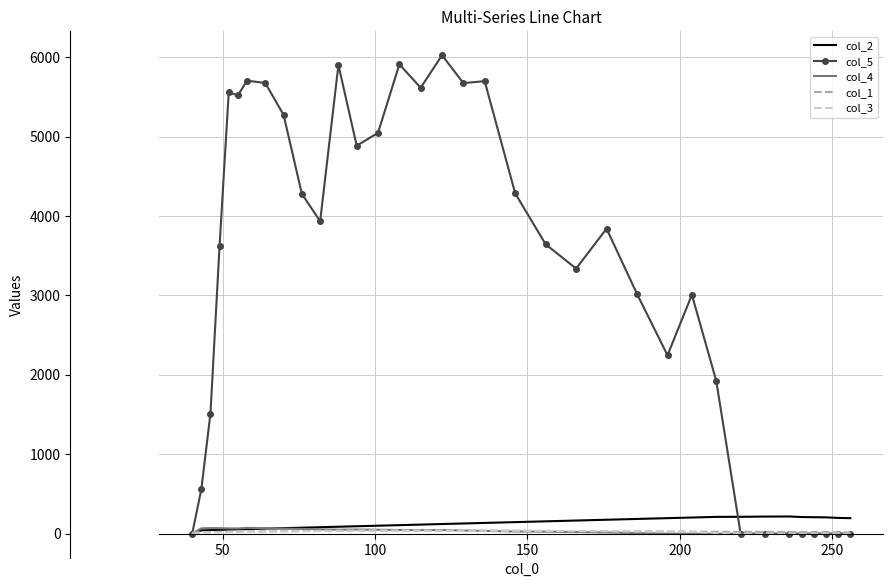

What is the greatest value displayed?

6024.5